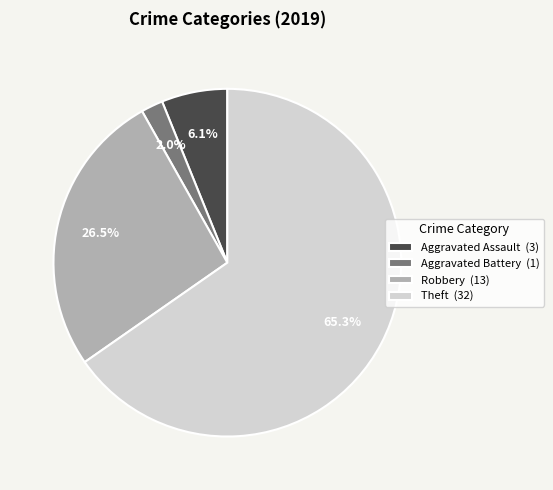

What portion of the pie excludes Robbery (13)?

73.5%